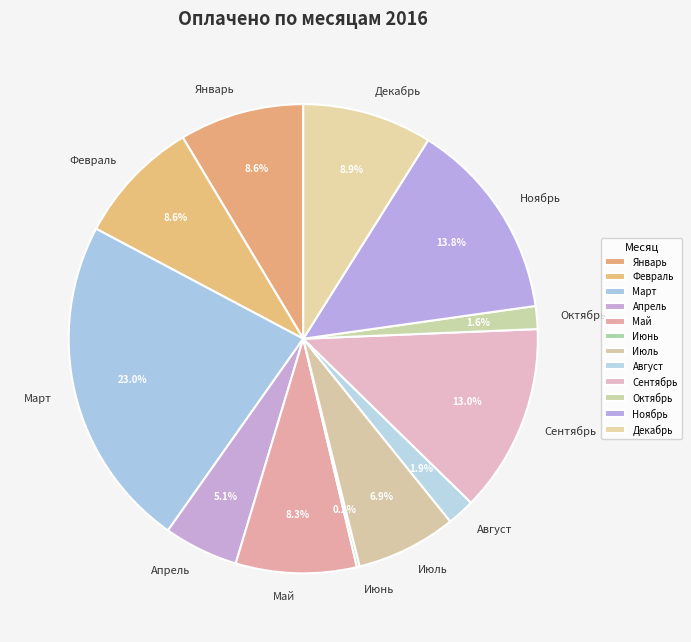

What is the ratio of the value at Март to the value at Январь?

2.7